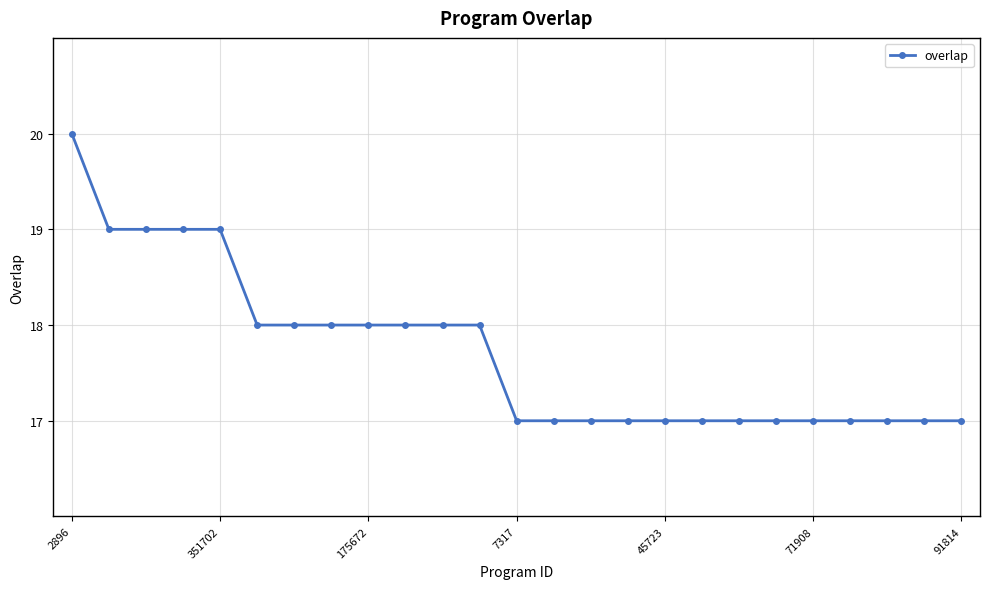

Reading left to right, extract all data points from this chart.

20	19	19	19	19	18	18	18	18	18	18	18	17	17	17	17	17	17	17	17	17	17	17	17	17